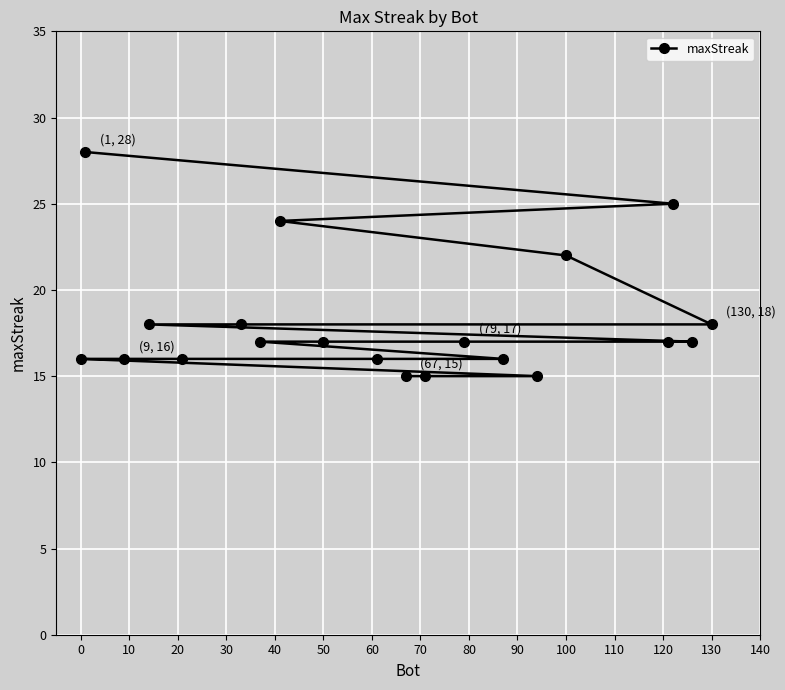

At which label is the value closest to 21?

100